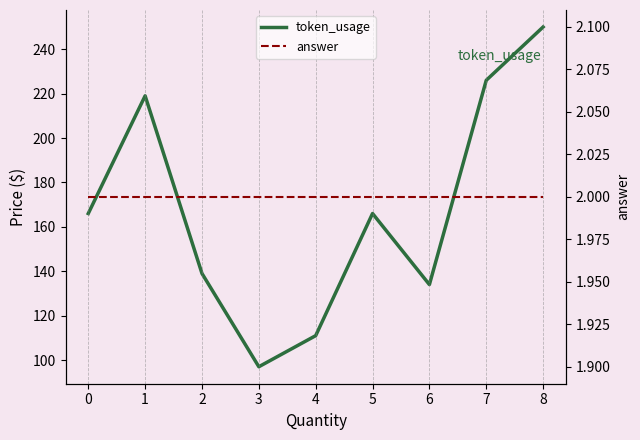

The token_usage series shows 134 at 6. True or false?

True